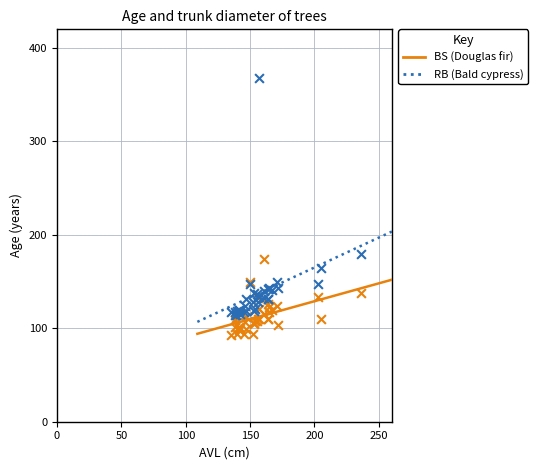

In the RB (Bald cypress) series, what Y value is closest to 241?

179